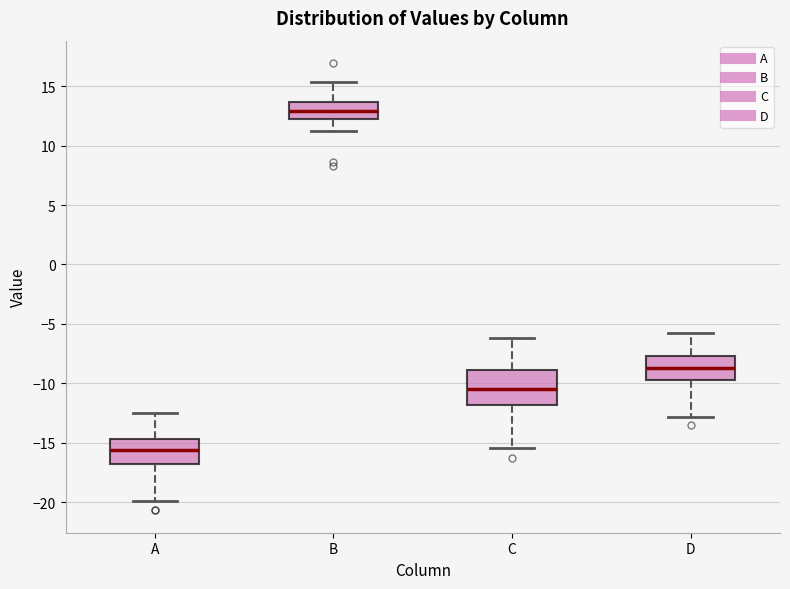

Comparing the boxes themselves (not the whiskers), which one is the tallest?

C